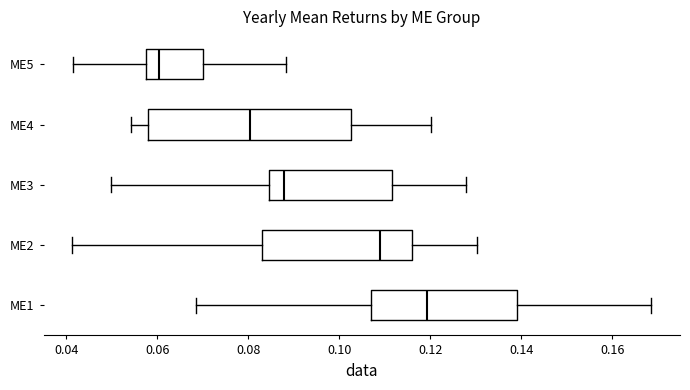

Where does the median line of the box for ME5 sit on the x-axis? The values are not printed on the chart, so give them approximately, as read against the axis.

0.060